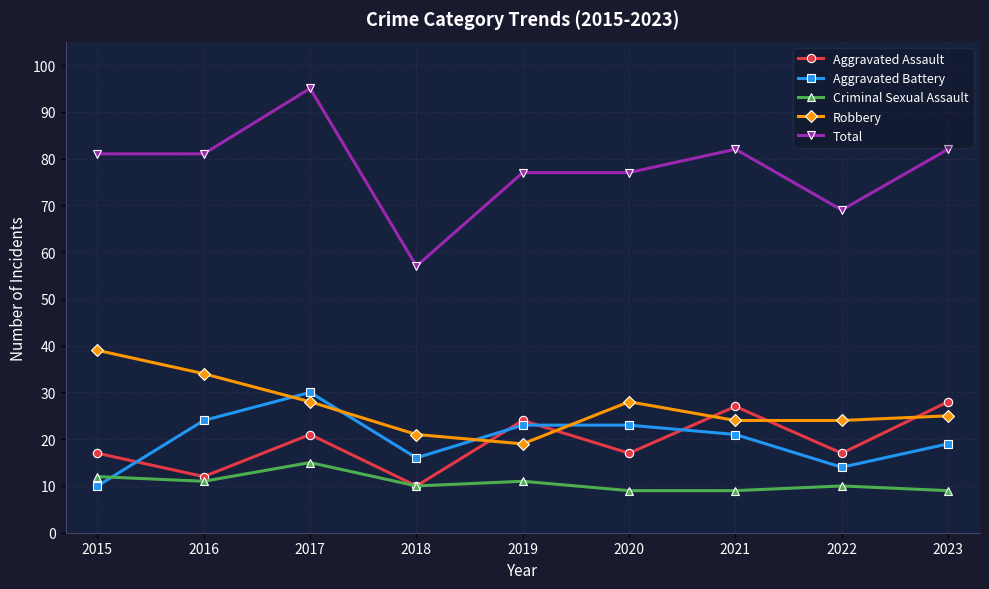

Where is the first local maximum for Aggravated Battery?

2017